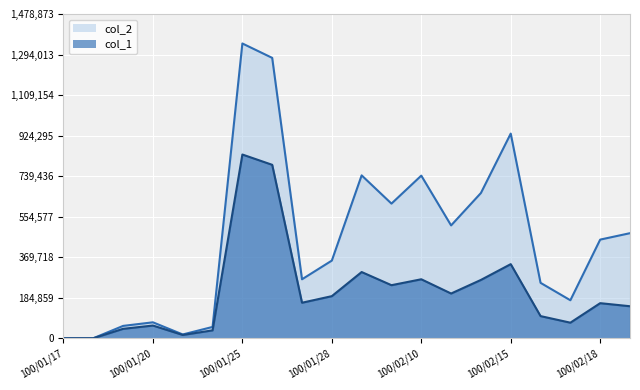

List the series in order of their peak value, lowest first.

col_1, col_2